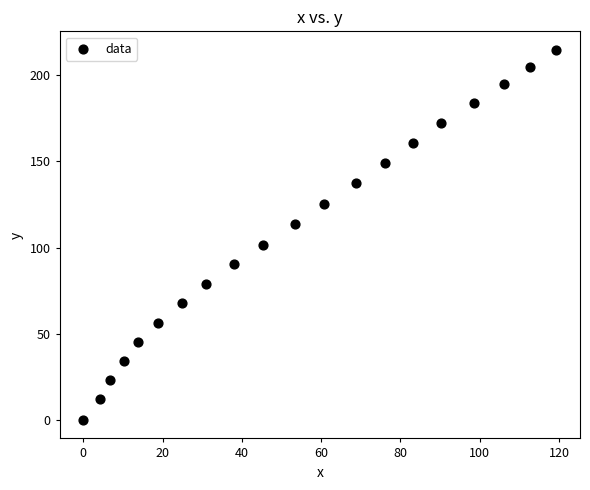

What is the range of Y values (max minus min)?

214.7